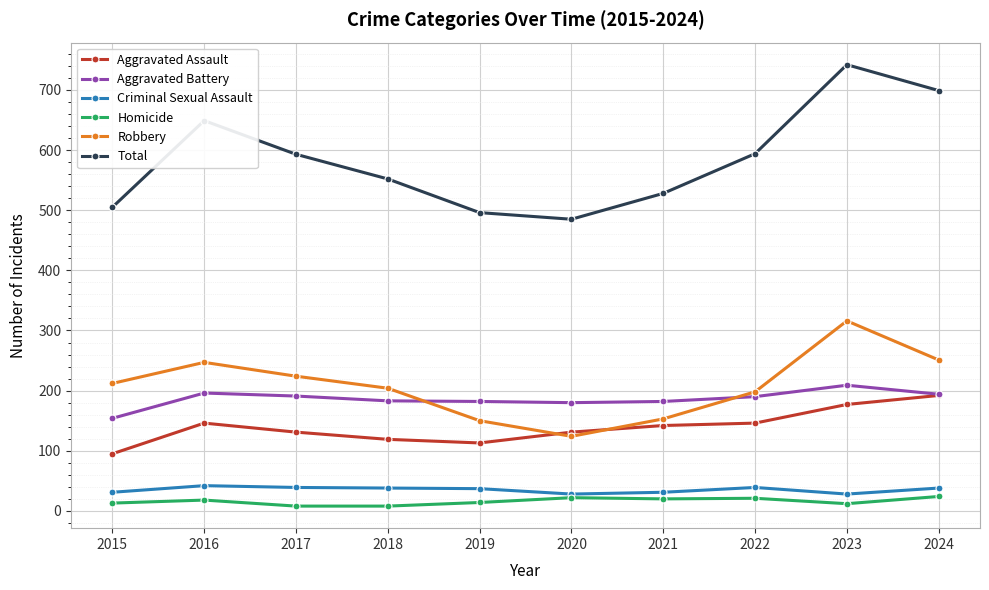

Is it true that Total equals 593 at 2017?

True